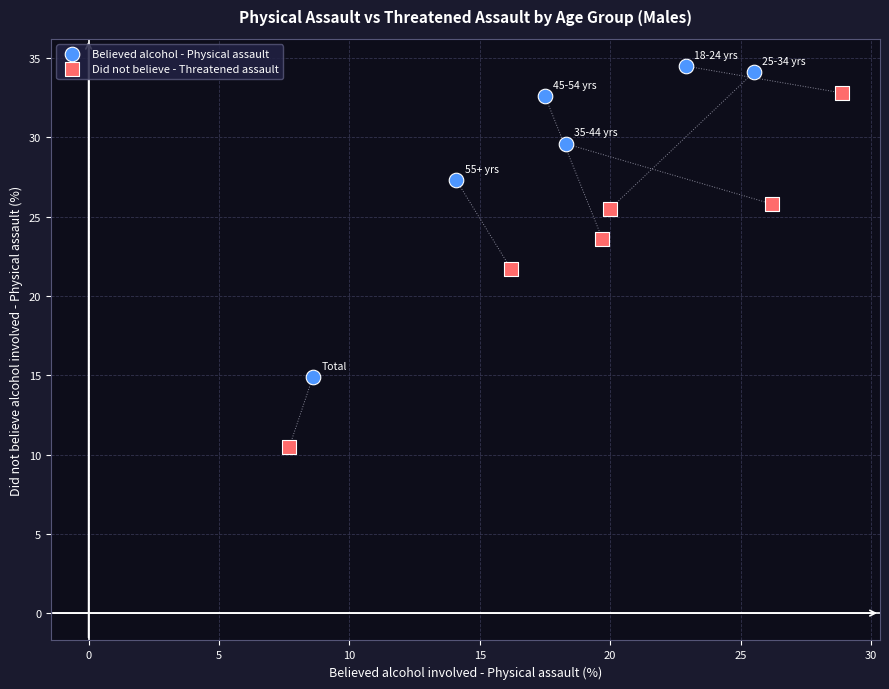

Which series reaches the maximum Y coordinate?

Believed alcohol - Physical assault